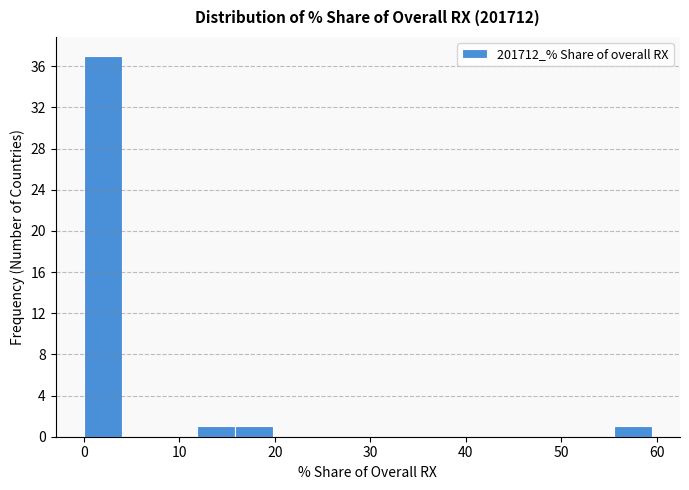

Read against the x-axis, roughly where is the centre of the tallest bar?

2